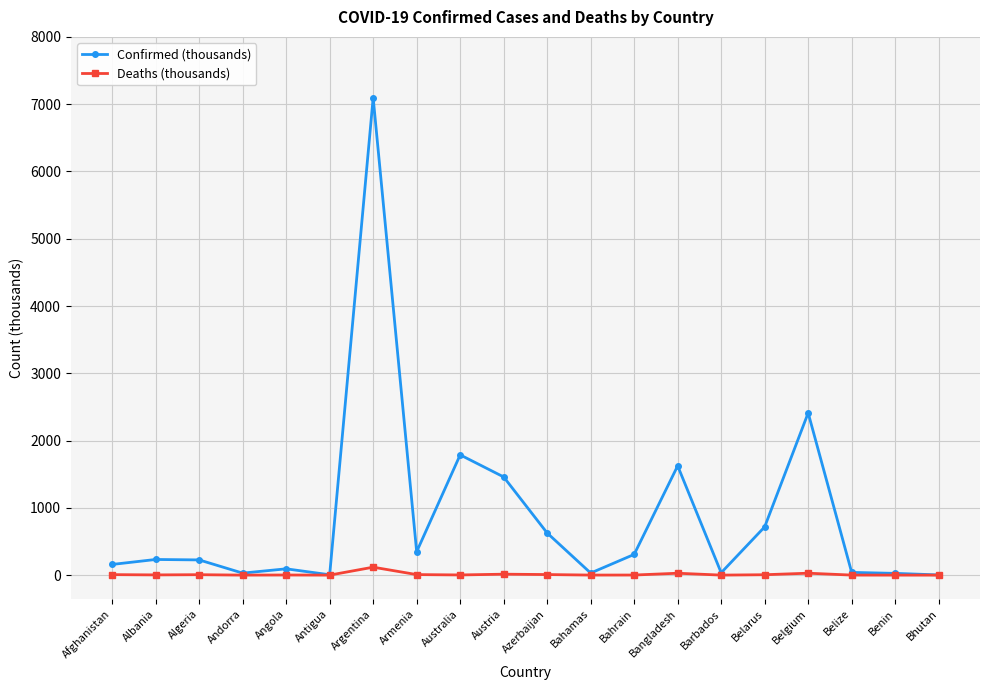

What is the label of the 5th point from the left?

Angola